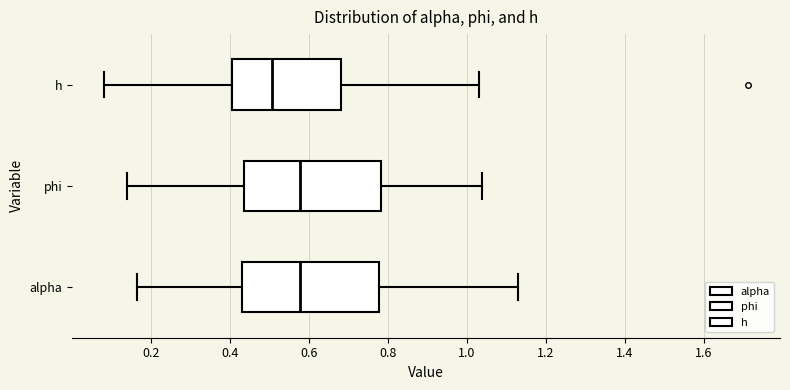

Reading bottom to top, read every box against the x-axis: the position of its median line, the range the box covers, and the ends of its whiskers. The values are not printed on the chart, so give them approximately, as read against the axis.

alpha: median 0.58, box 0.44 to 0.78, whiskers 0.16 to 1.12
phi: median 0.58, box 0.44 to 0.78, whiskers 0.14 to 1.04
h: median 0.50, box 0.40 to 0.68, whiskers 0.08 to 1.04